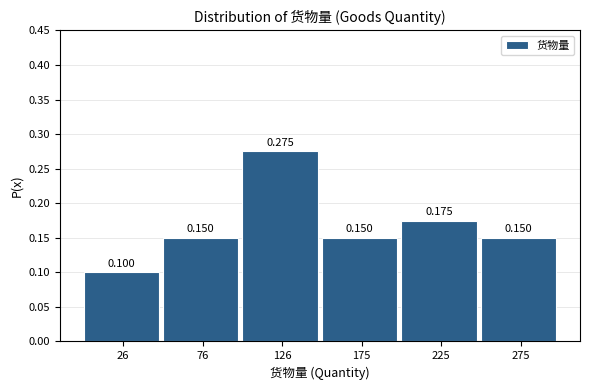

What is the height of the bar covering 0 to 50 on the x-axis? The bar edges are not printed on the chart, so give them approximately, as read against the axis.

0.100